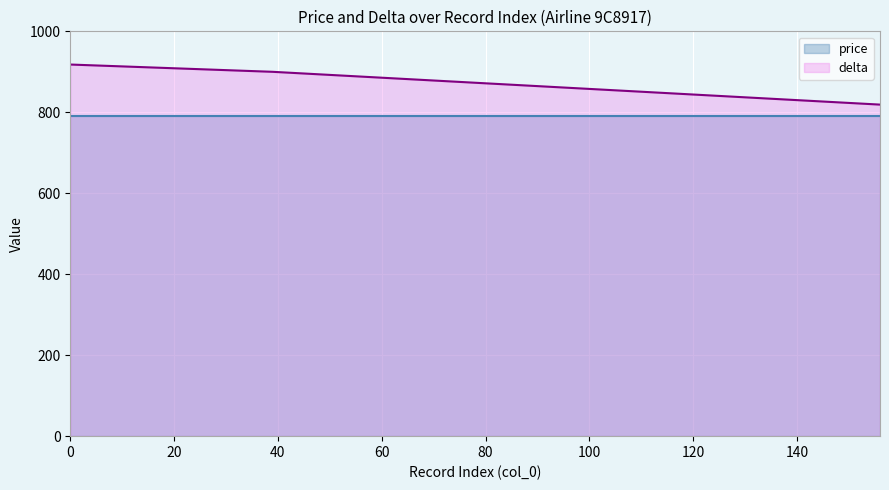

The value at 104 is 332. True or false?

False